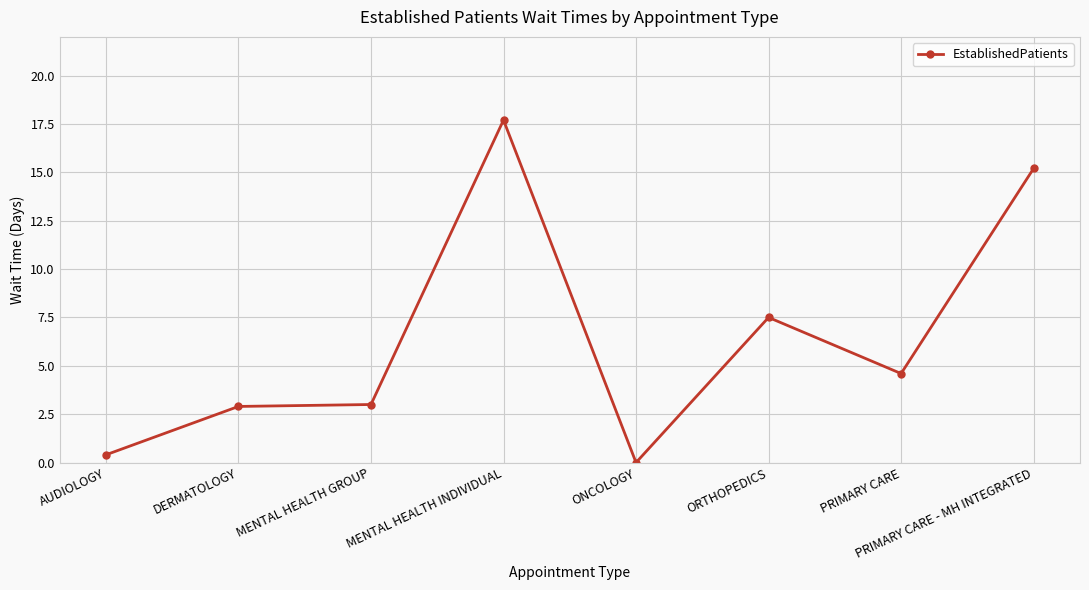

Reading left to right, transcribe all the data shown in this chart.

0.4	2.9	3.0	17.7	0.0	7.5	4.6	15.2